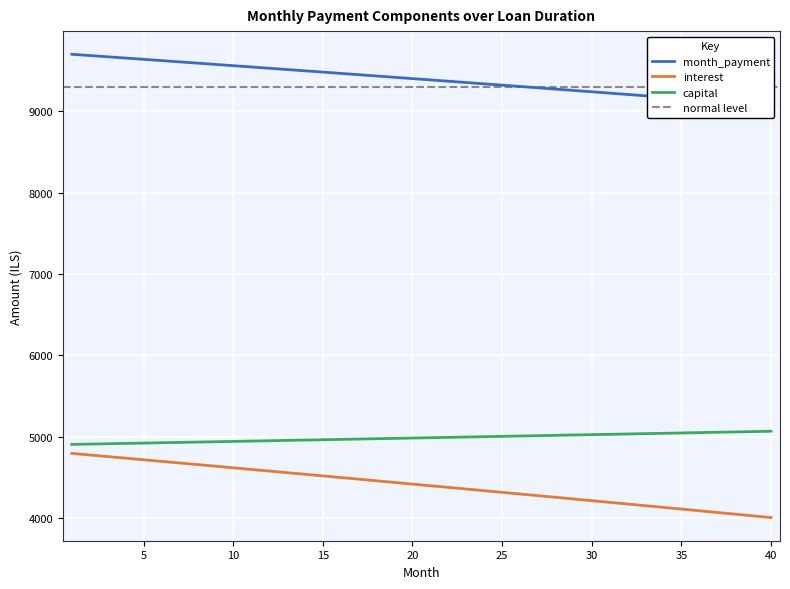

What is the approximate value of month_payment at 29?

9256.9